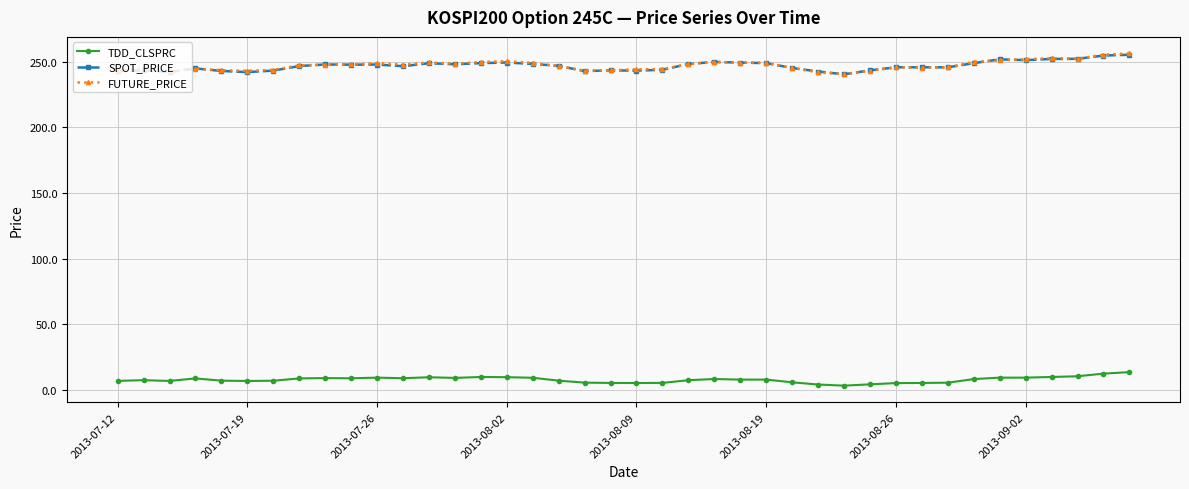

Does the chart have visible grid lines?

Yes